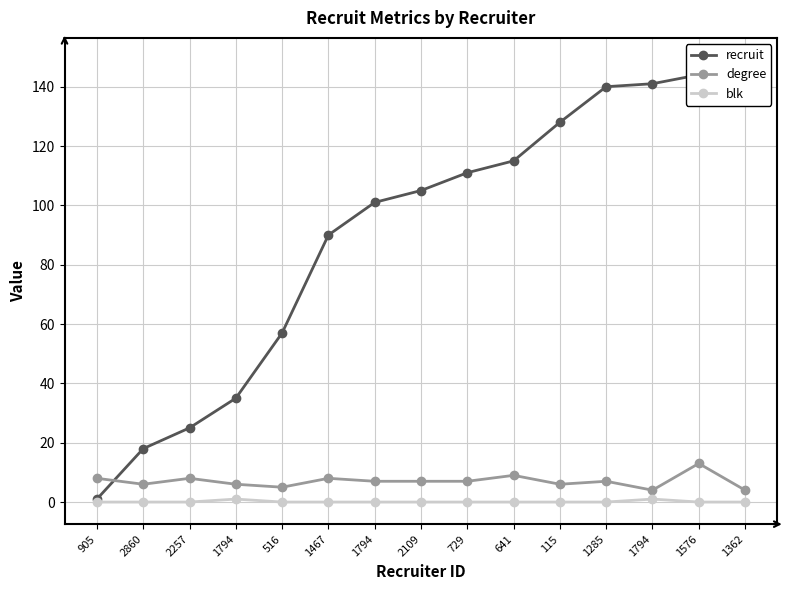

List the series in order of their peak value, lowest first.

blk, degree, recruit